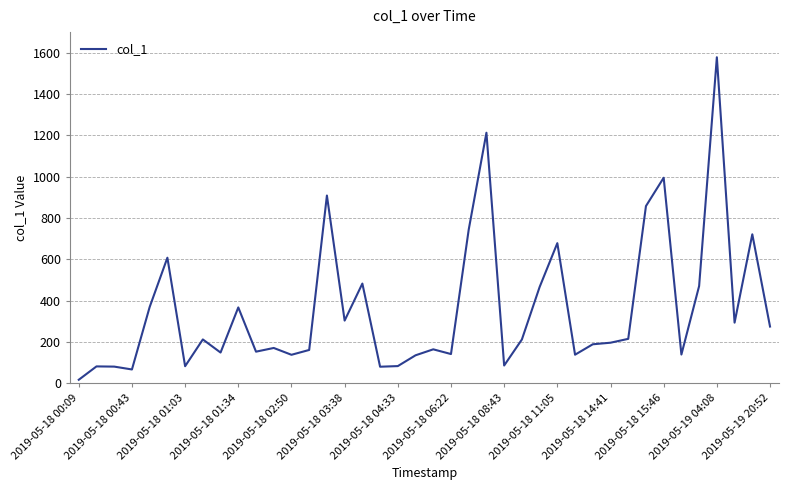

What is the difference between the maximum and minimum values?

1560.4